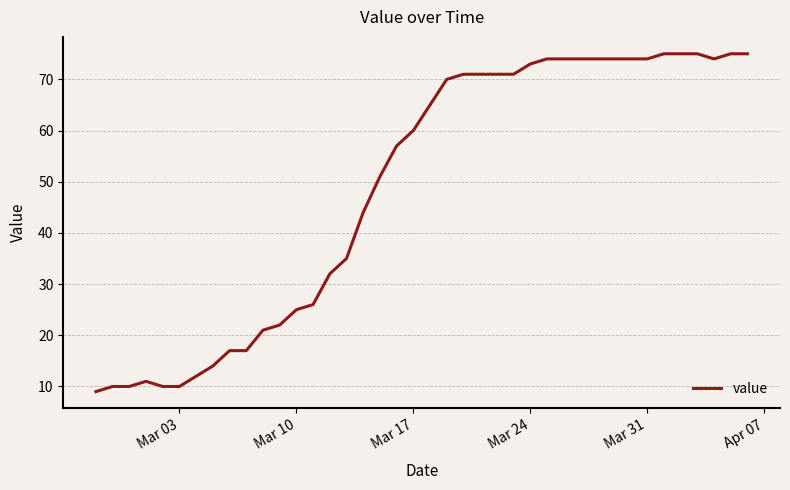

What is the minimum value shown in the chart?

9